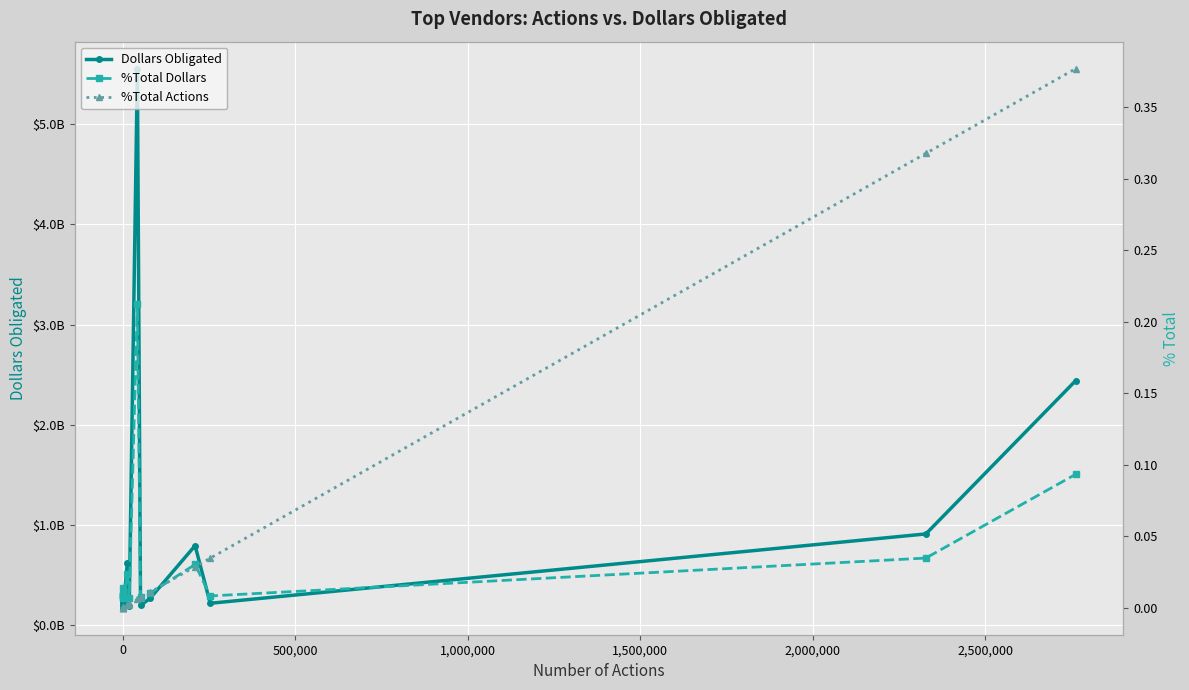

True or false: %Total Dollars and Dollars Obligated cross at least once.

False